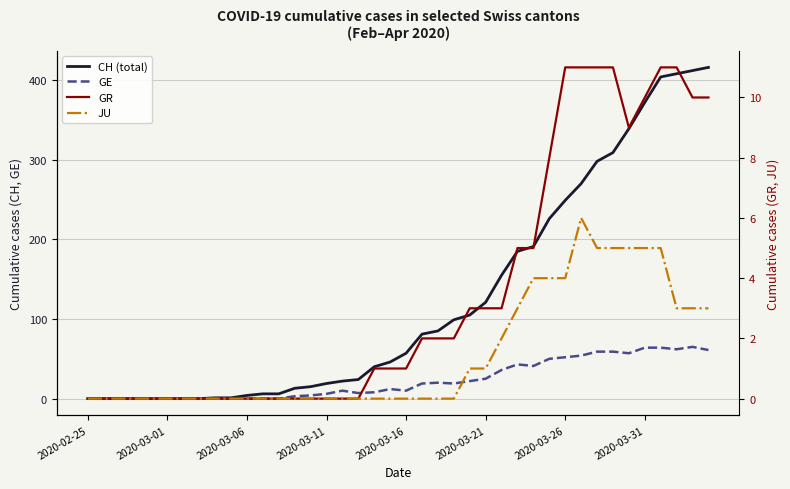

Which series has the largest range (max minus min)?

CH (total)